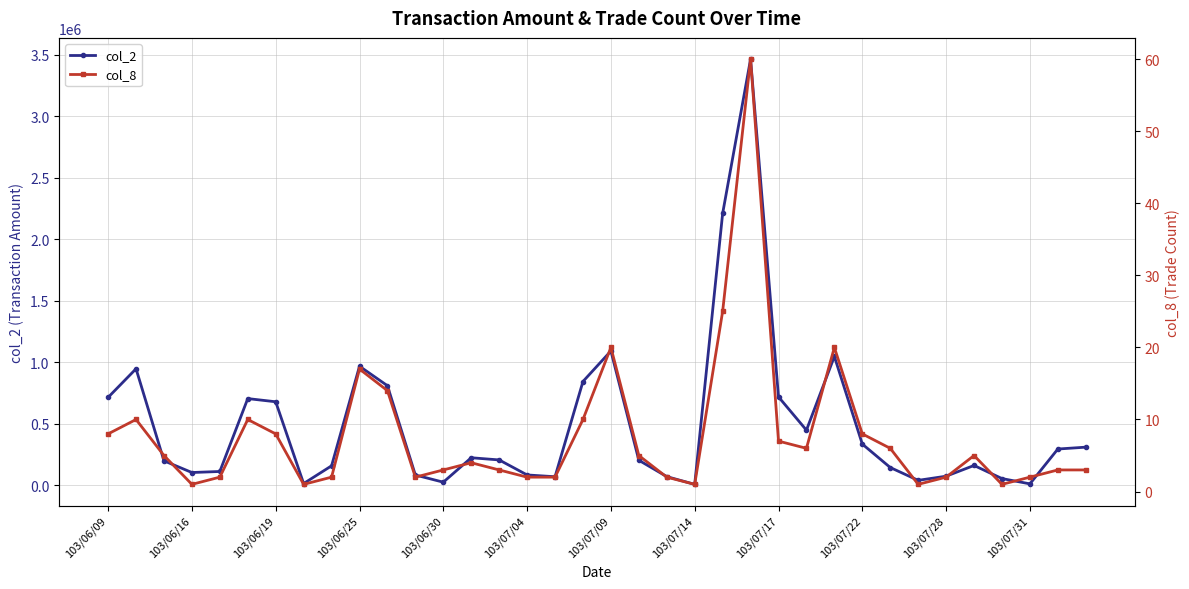

True or false: col_8 and col_2 intersect in this chart.

False